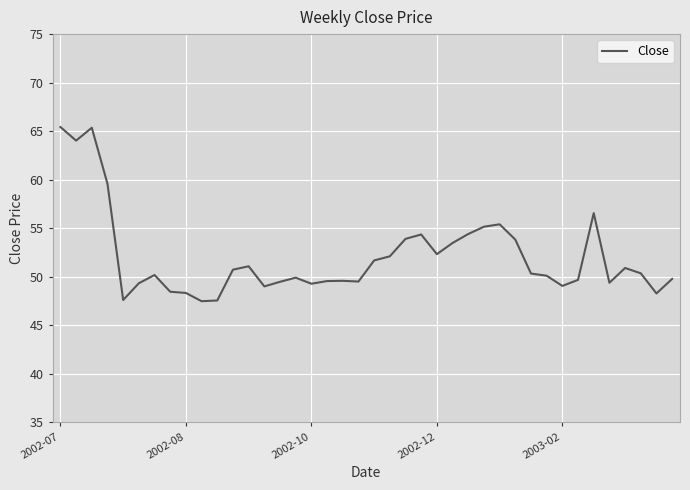

What is the minimum value shown in the chart?

47.5